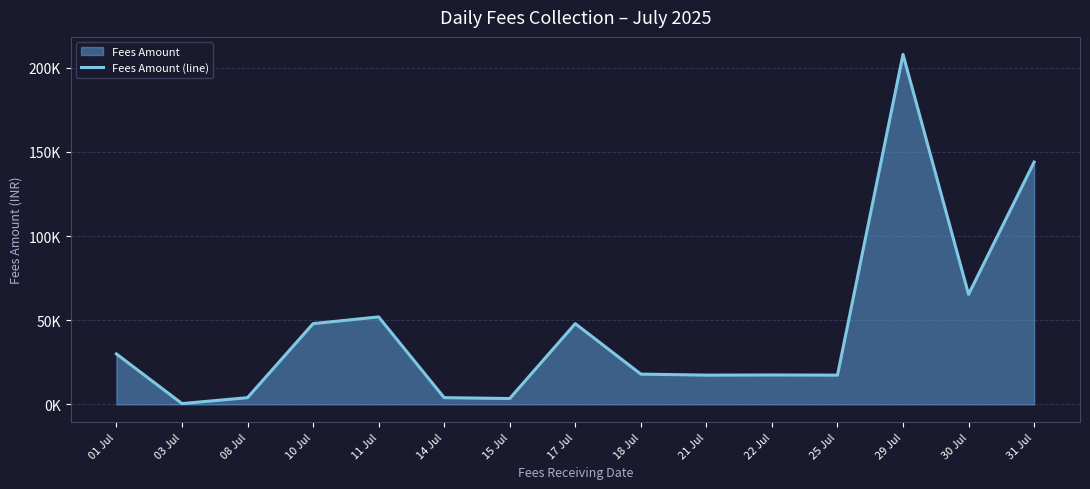

Which category has the highest value across all series?

29 Jul